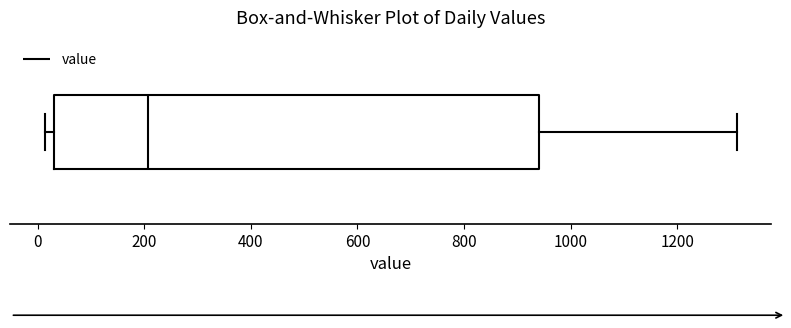

Transcribe this box plot: give where the median line is, the range the box spans, and where the two whiskers end, as read against the x-axis. The values are not printed on the chart, so give them approximately, as read against the axis.

median 200, box 40 to 940, whiskers 20 to 1320